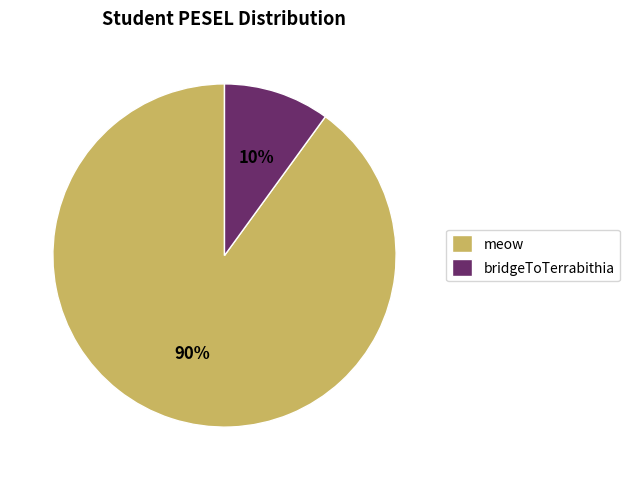

Which category has the smallest portion of the pie?

bridgeToTerrabithia